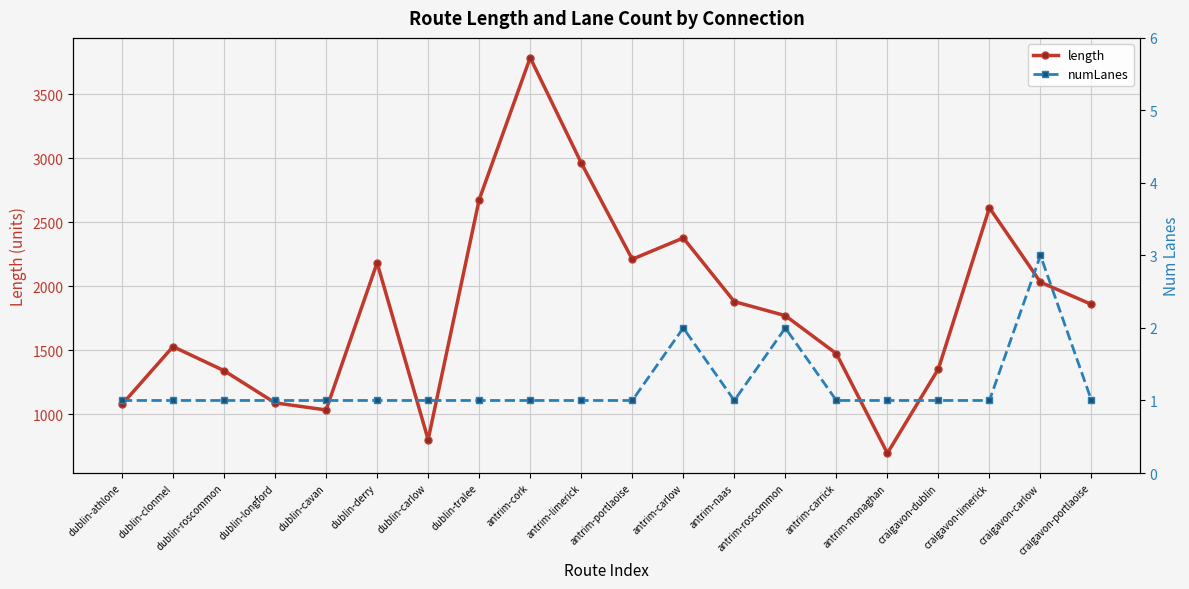

What is the sum of all length values?

36736.7